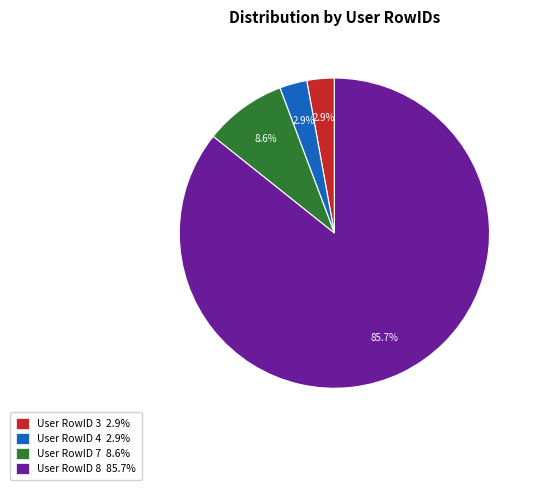

To the nearest percent, what is the average slice percentage?

25%